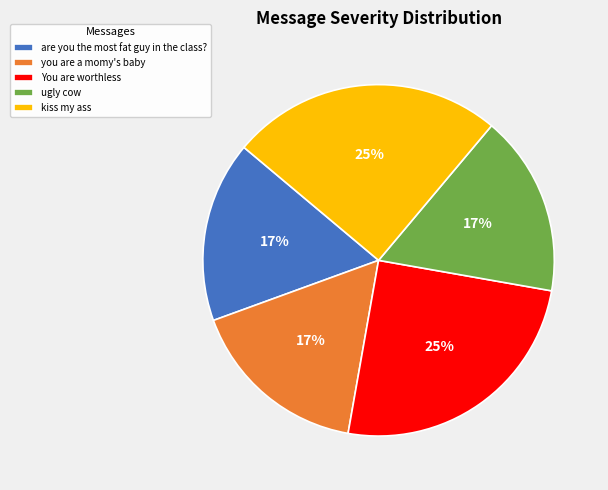

Is there a majority slice in this chart?

No